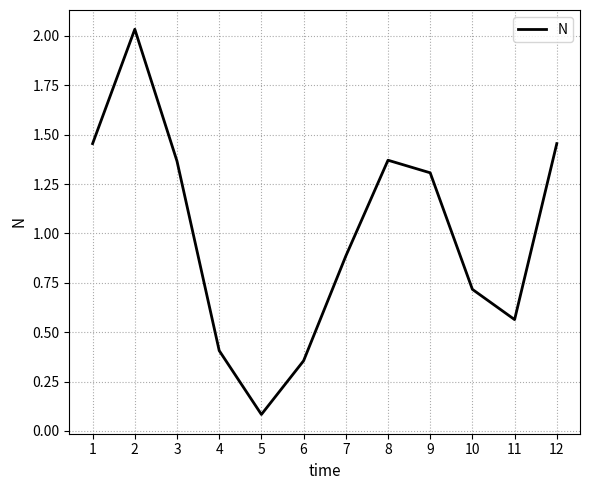

What is the change in value from 4 to 6?

-0.1